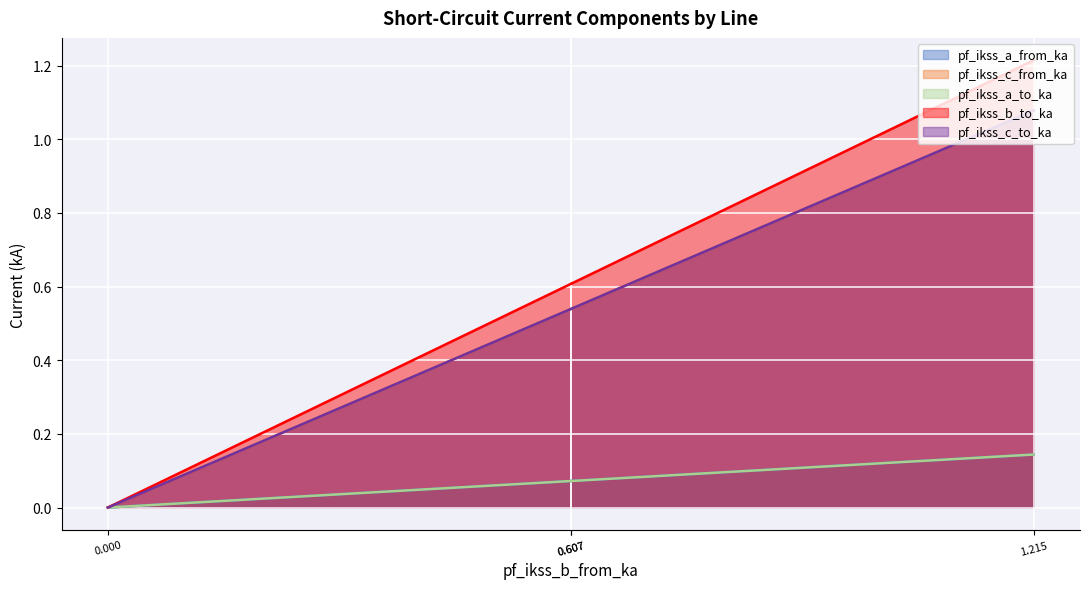

Which series has the largest total across all categories?

pf_ikss_b_to_ka